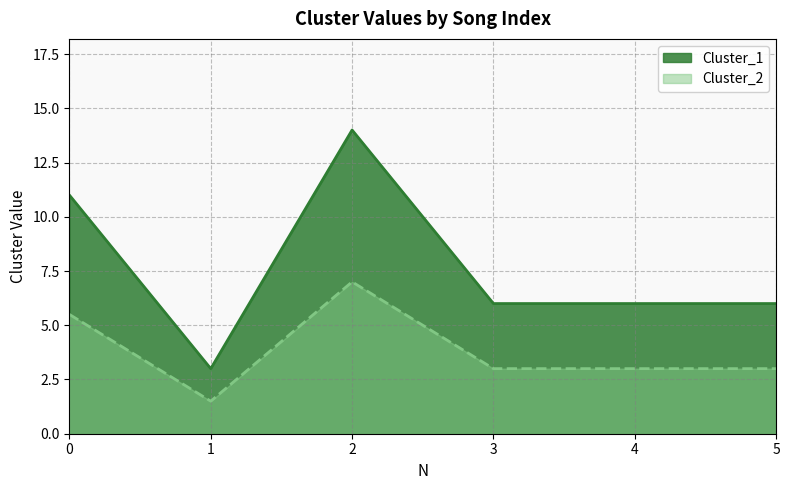

Where is the first local minimum for Cluster_2?

1